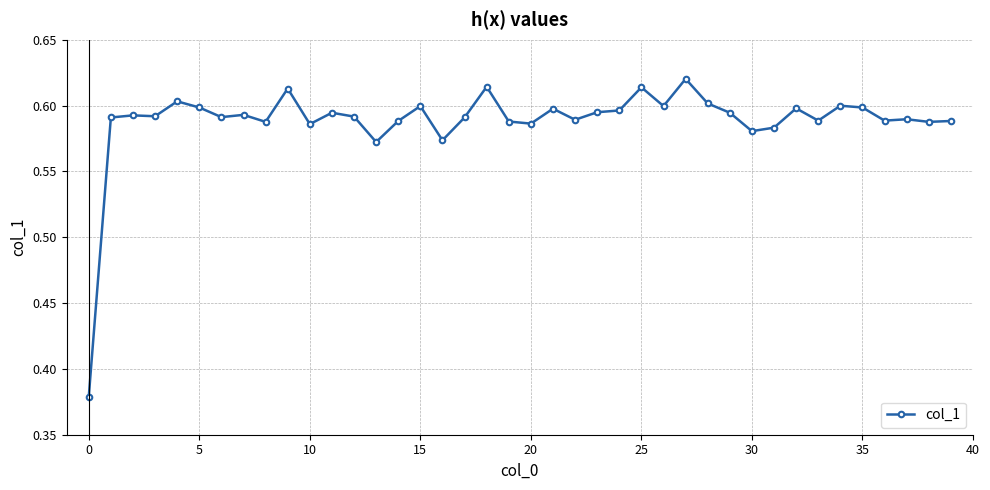

True or false: there are more than 1 points higher than both neighbors.

True